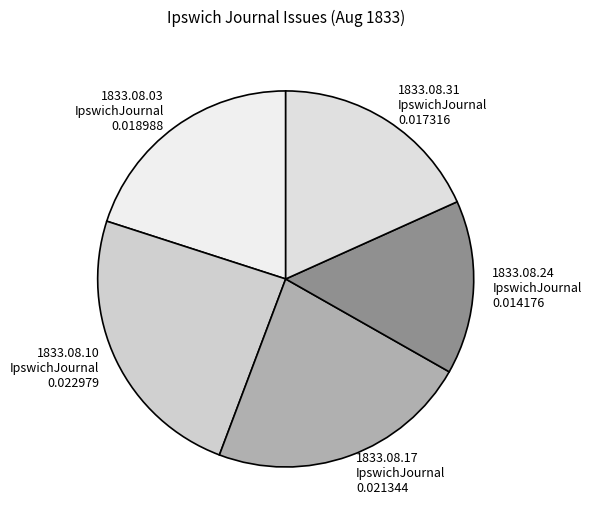

Is the sum of 1833.08.31 IpswichJournal and 1833.08.17 IpswichJournal greater than half?

No